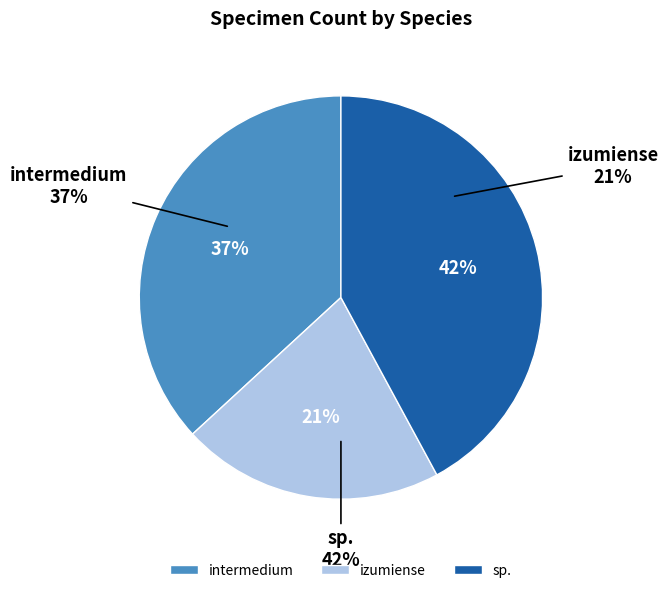

To the nearest percent, what is the difference between the largest and smallest slice percentages?

21%